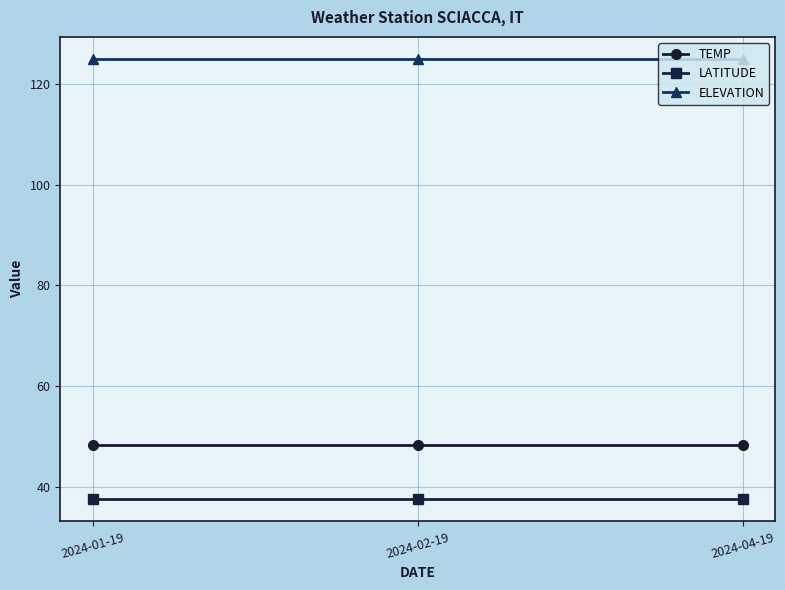

Rank the series at 2024-01-19 from lowest to highest value.

LATITUDE, TEMP, ELEVATION